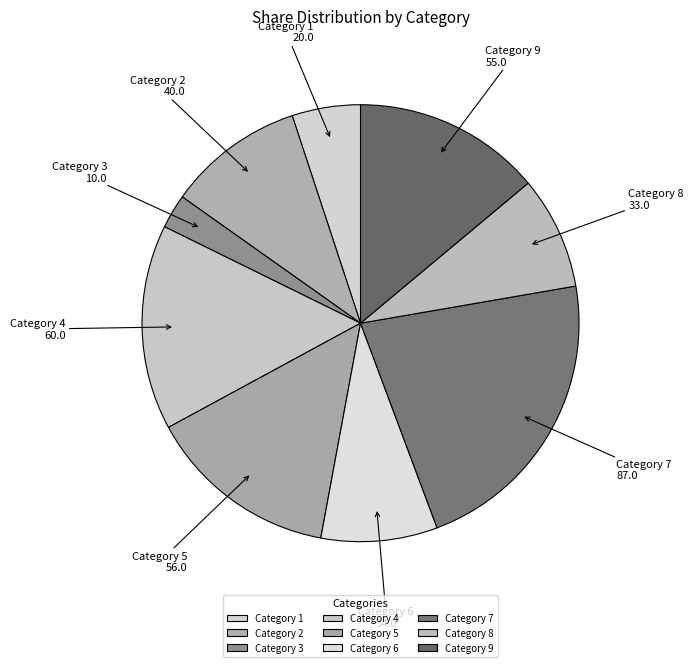

Which slice is the smallest?

Category 3